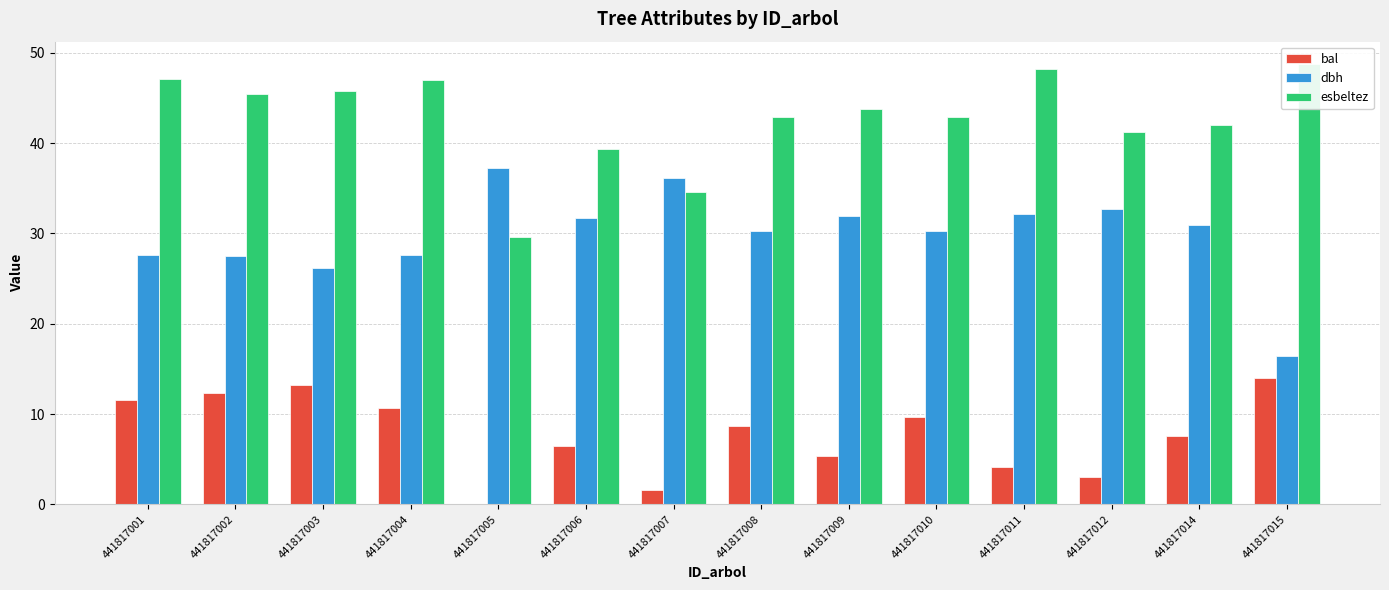

At which label does esbeltez first exceed 43?

441817001